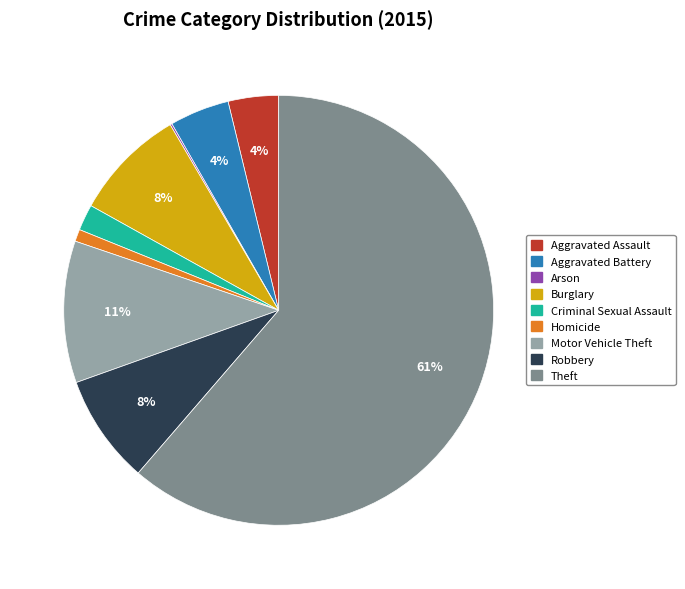

To the nearest percent, what percentage of the pie is Burglary?

8%